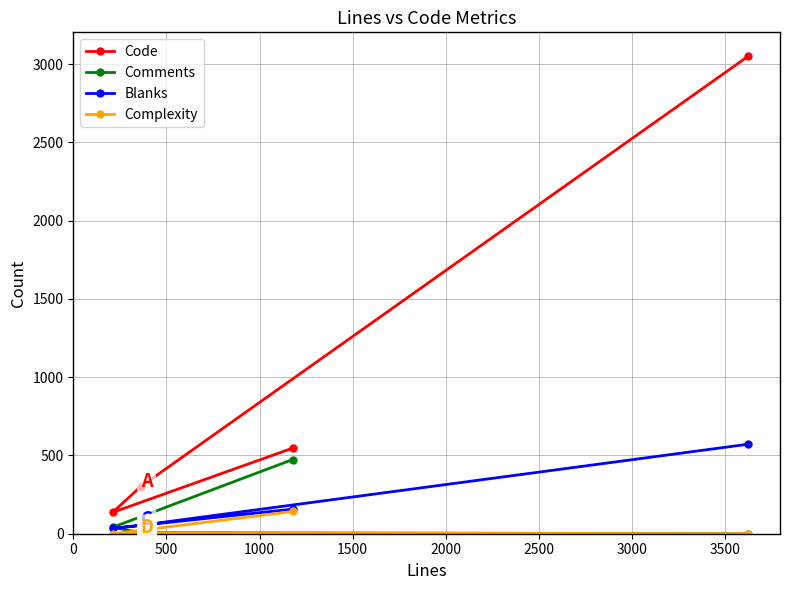

True or false: Complexity and Code cross at least once.

False